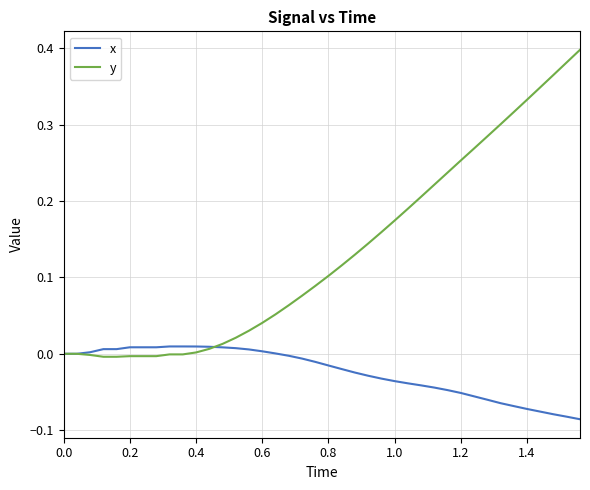

After their last crossing, which series has the higher values: y or x?

y